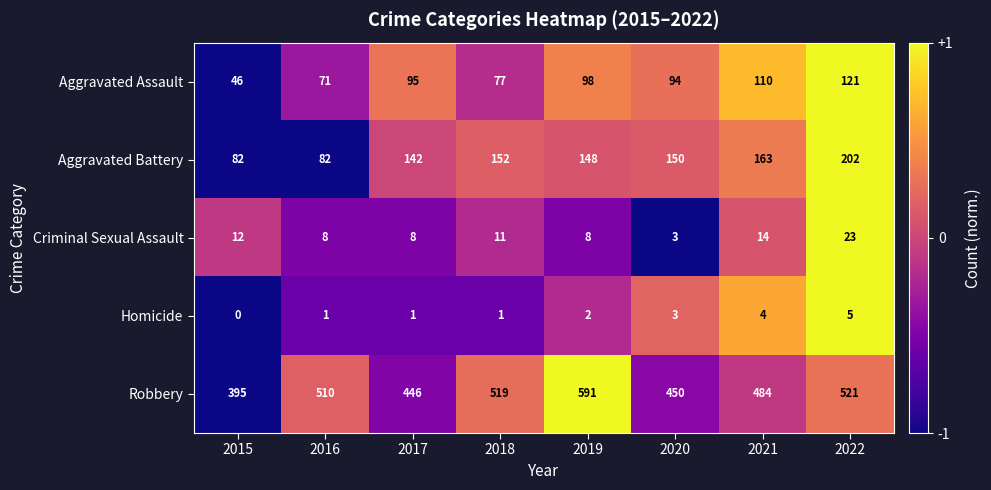

Count the number of categories in the chart.

8